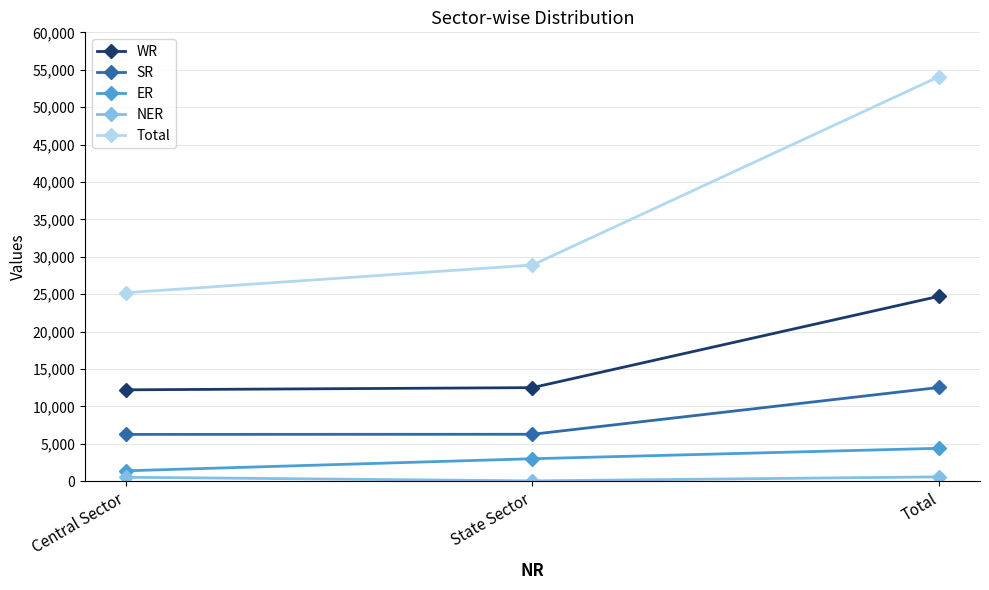

Which category has the highest value in the Total series?

Total